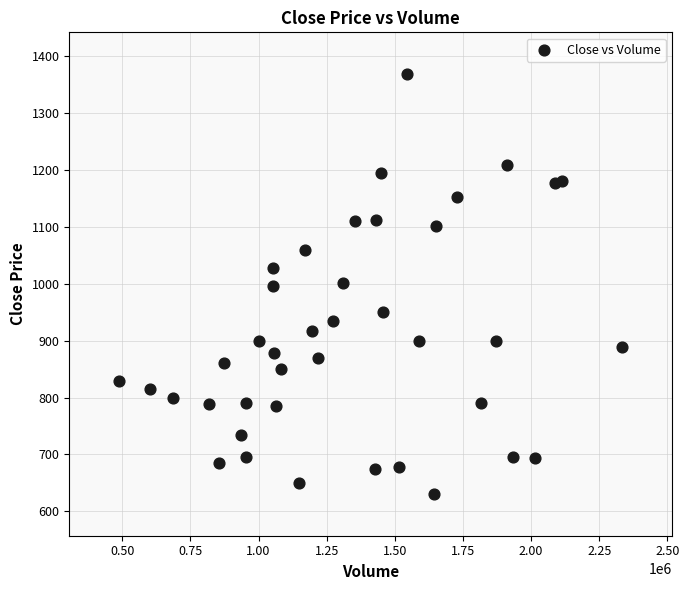

What is the range of Y values (max minus min)?

737